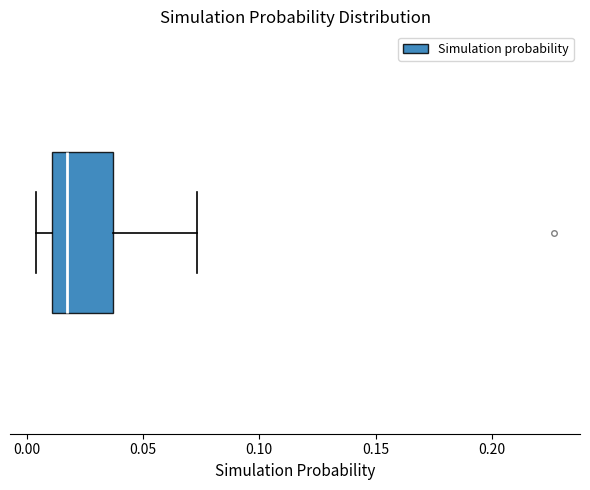

Read this box plot against the x-axis: the position of the median line, the range covered by the box, and the ends of both whiskers. The values are not printed on the chart, so give them approximately, as read against the axis.

median 0.015, box 0.010 to 0.035, whiskers 0.005 to 0.075